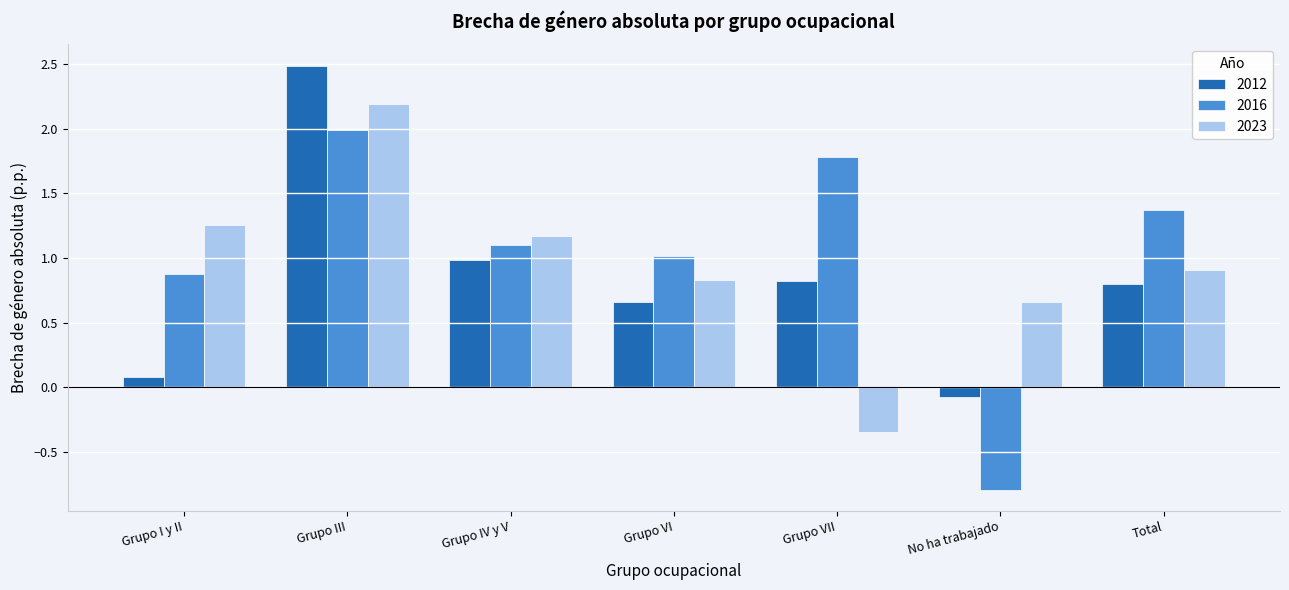

Rank the series by their average value, from highest to lowest.

2016, 2023, 2012